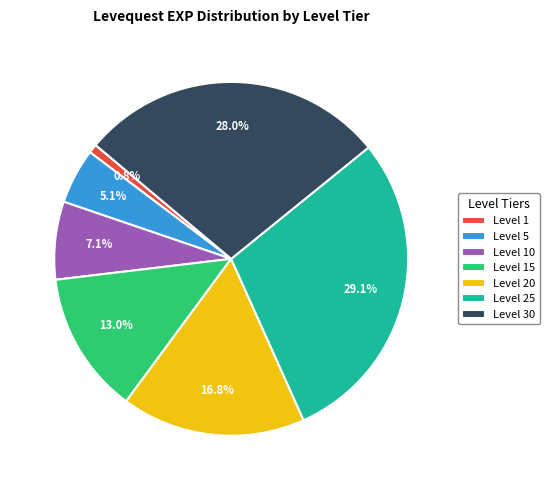

What is the ratio of the value at Level 20 to the value at Level 15?

1.3